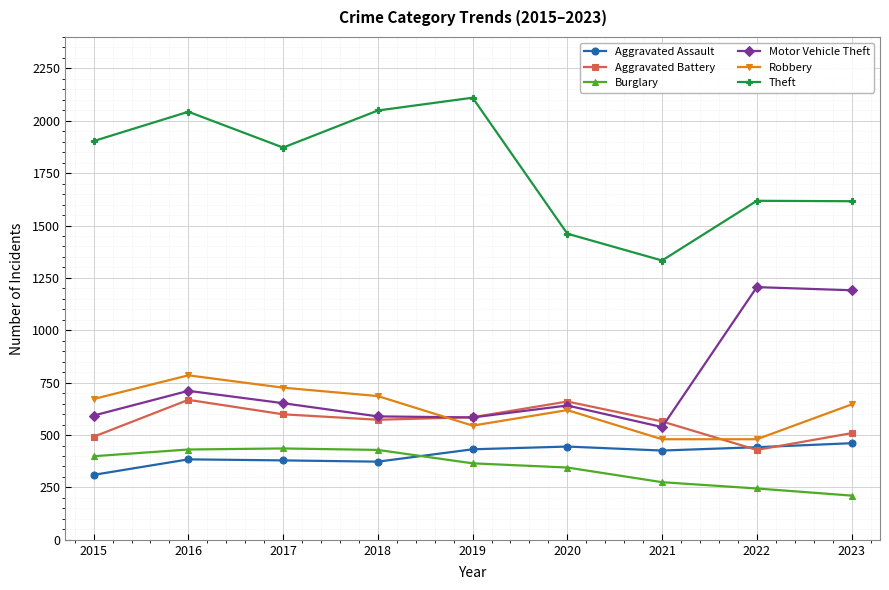

True or false: Theft and Burglary cross at least once.

False